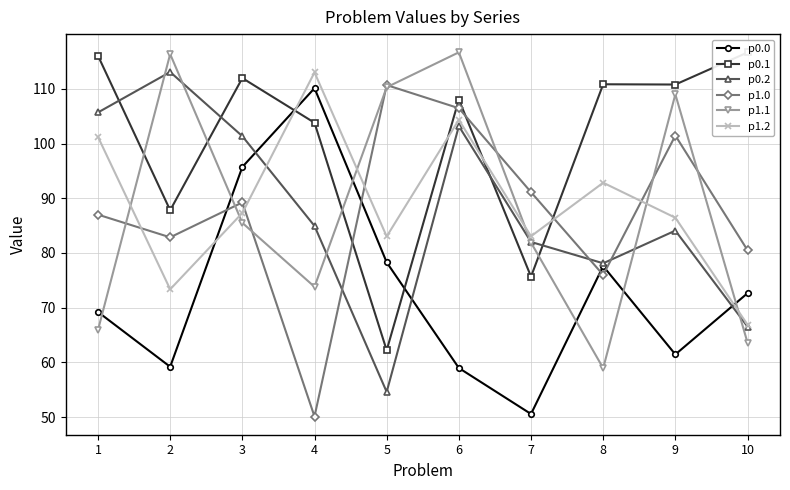

True or false: p1.2 has a value of 160.8 at 1.

False